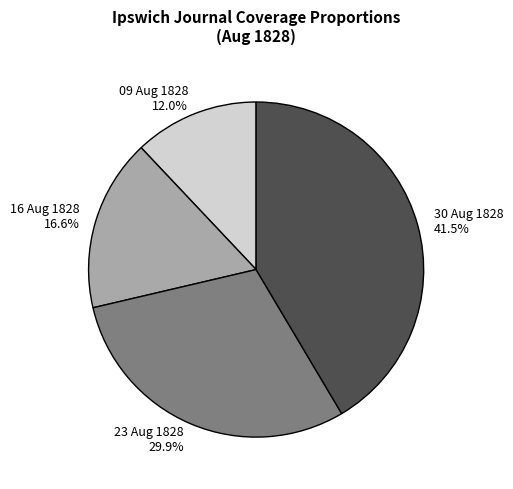

To the nearest percent, what is the average slice percentage?

25%